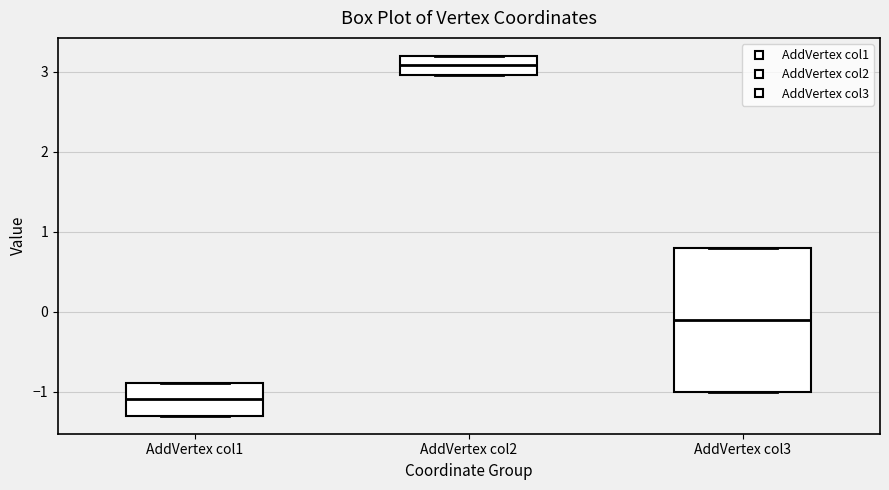

Reading left to right, read every box against the y-axis: the position of its median line, the range the box covers, and the ends of its whiskers. The values are not printed on the chart, so give them approximately, as read against the axis.

AddVertex col1: median -1.1, box -1.3 to -0.9, whiskers -1.3 to -0.9
AddVertex col2: median 3.1, box 3.0 to 3.2, whiskers 3.0 to 3.2
AddVertex col3: median -0.1, box -1.0 to 0.8, whiskers -1.0 to 0.8